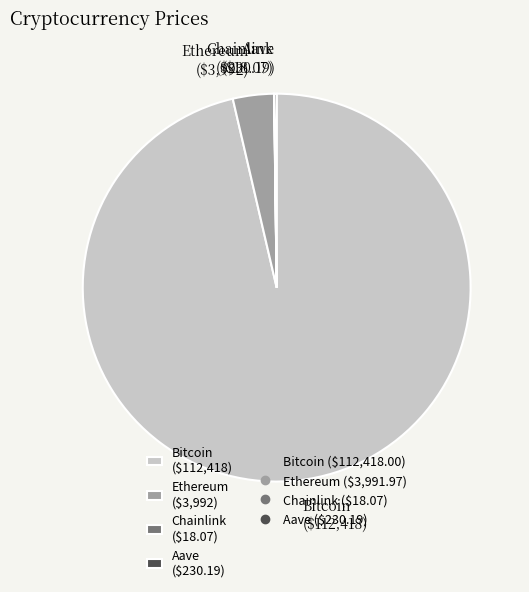

Is there a majority slice in this chart?

Yes